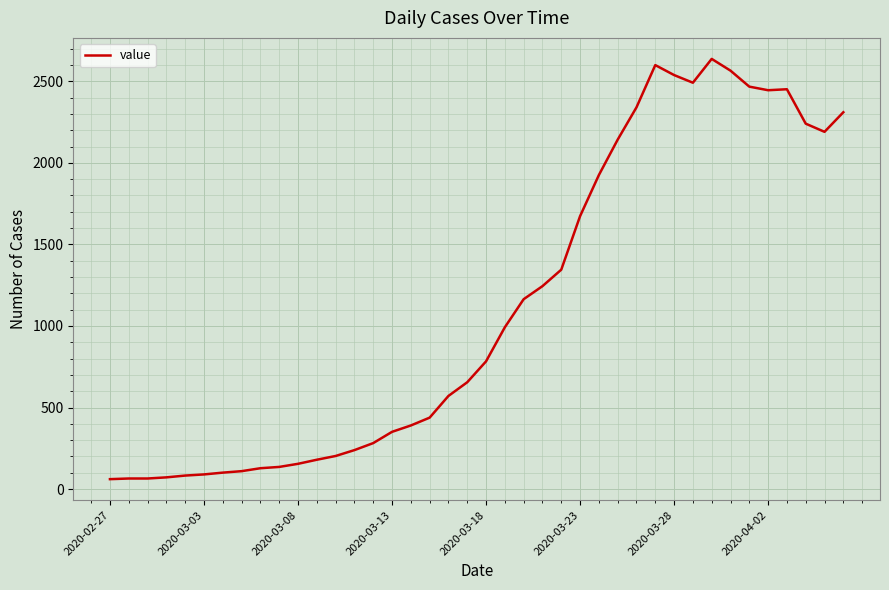

What is the difference between the maximum and minimum values?

2576